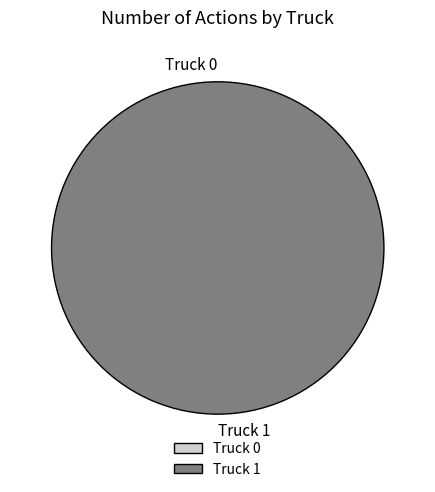

Which slice represents more than half of the pie?

Truck 1